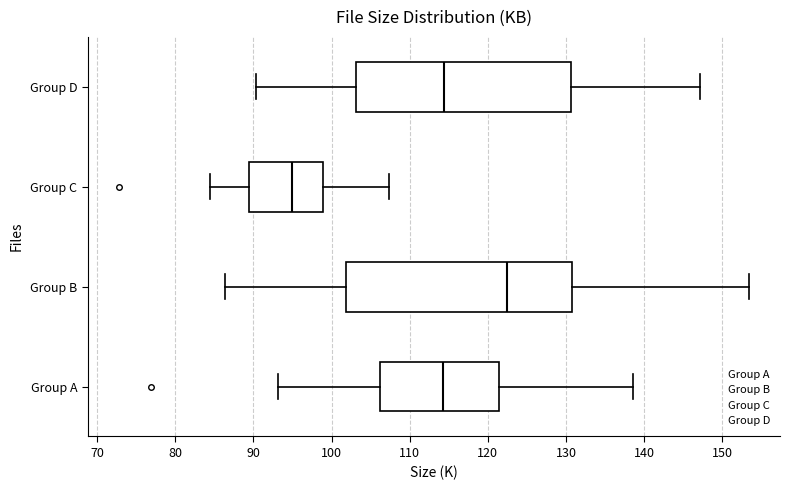

Where does the left whisker of the box for Group C end on the x-axis? The values are not printed on the chart, so give them approximately, as read against the axis.

84